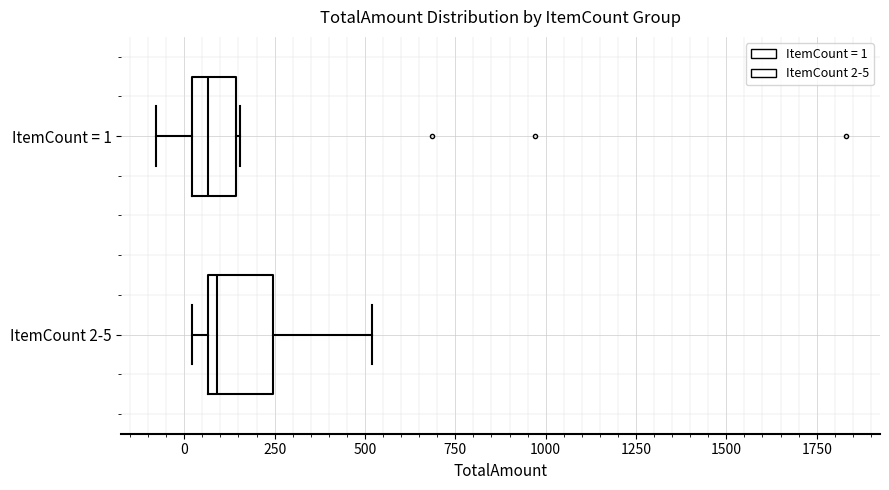

Reading bottom to top, transcribe this box plot: for each box, give where its median line is, the range the box spans, and where its two whiskers end, as read against the x-axis. The values are not printed on the chart, so give them approximately, as read against the axis.

ItemCount 2-5: median 100, box 50 to 250, whiskers 0 to 500
ItemCount = 1: median 50, box 0 to 150, whiskers -100 to 150